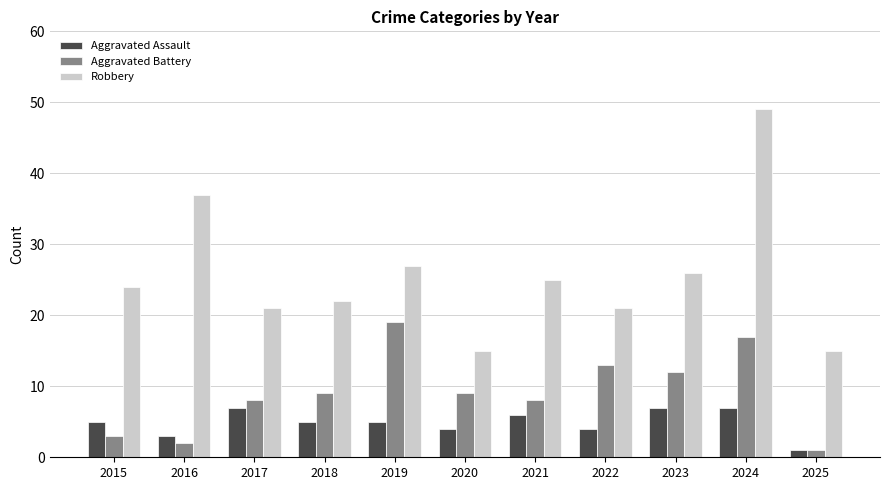

Between 2015 and 2022, which series saw the biggest shift?

Aggravated Battery